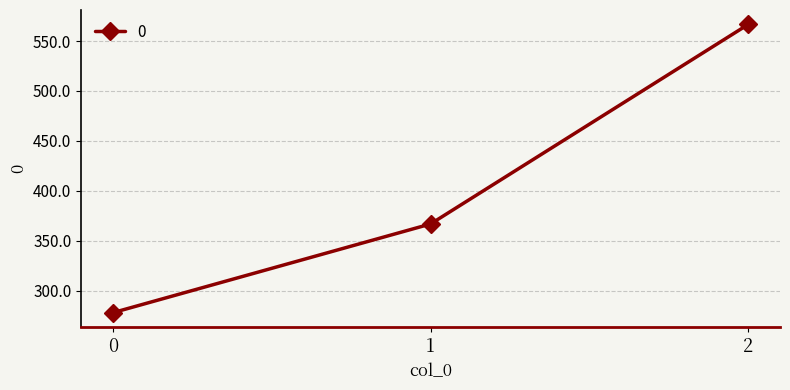

Reading left to right, extract all data points from this chart.

277.8	366.7	566.7